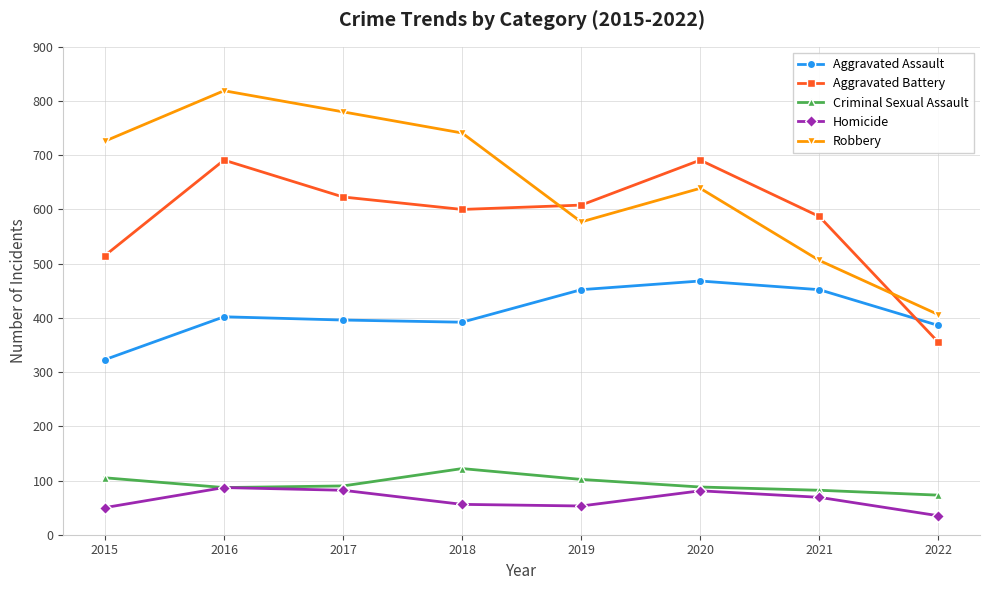

True or false: Robbery has a value of 741 at 2018.

True